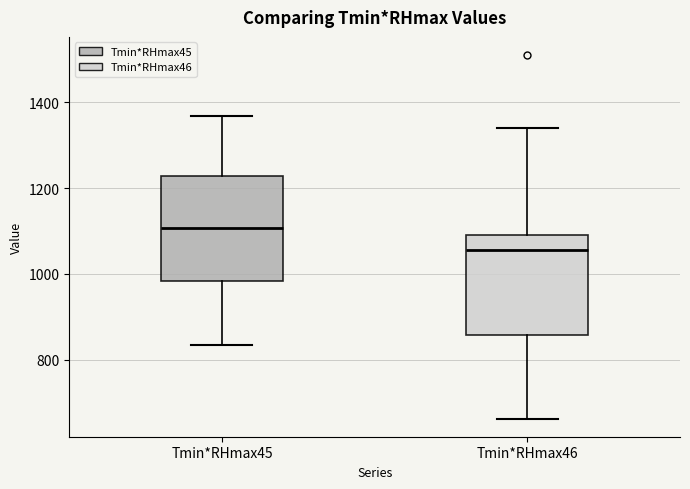

Where does the lower whisker of the box for Tmin*RHmax46 end on the y-axis? The values are not printed on the chart, so give them approximately, as read against the axis.

660